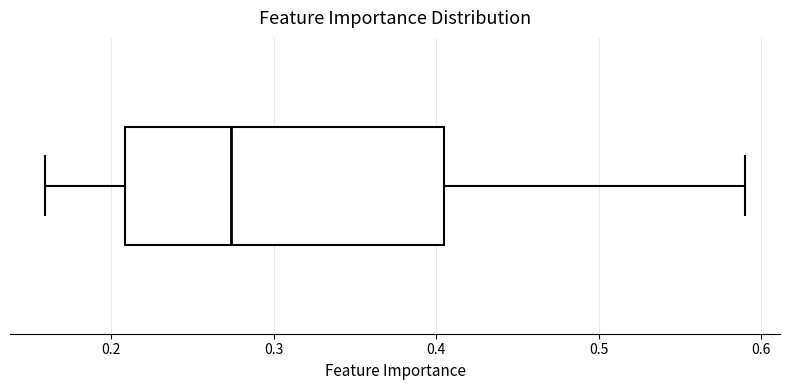

Where is the right edge of the box on the x-axis? The values are not printed on the chart, so give them approximately, as read against the axis.

0.40